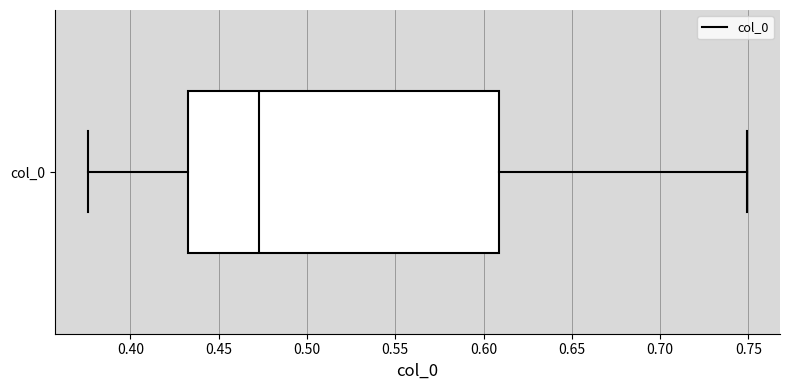

Where is the left edge of the box for col_0 on the x-axis? The values are not printed on the chart, so give them approximately, as read against the axis.

0.430